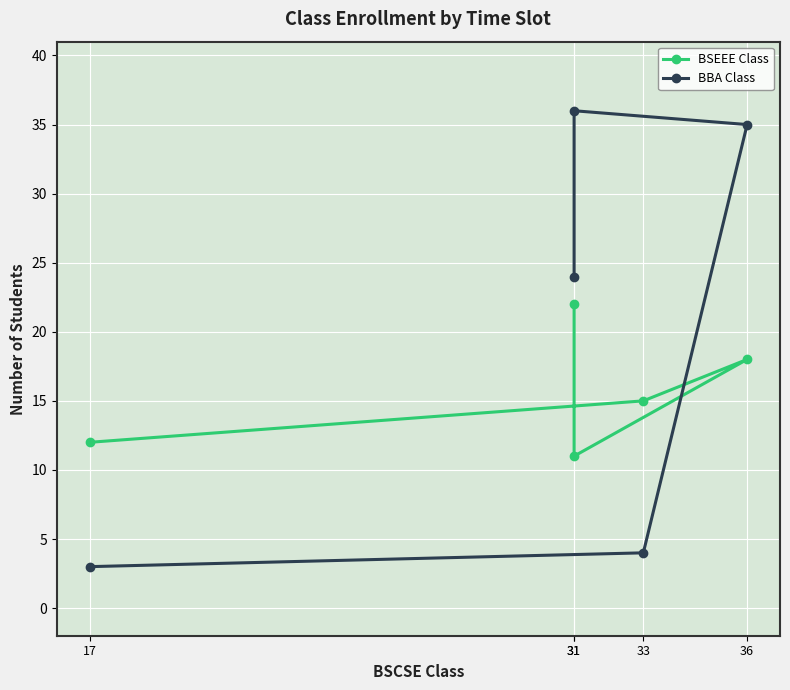

What is the total value across all series at 33?

19